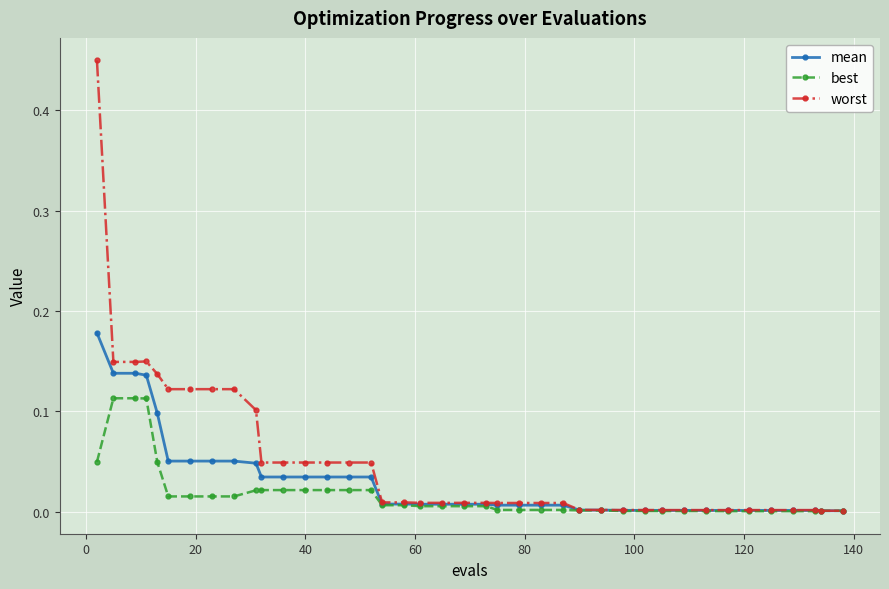

Which series has the largest range (max minus min)?

worst